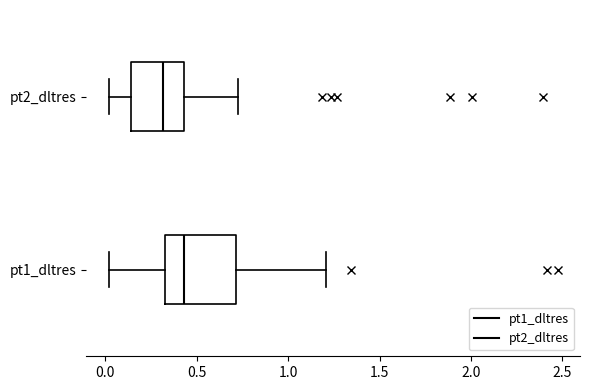

Reading bottom to top, transcribe this box plot: for each box, give where its median line is, the range the box spans, and where its two whiskers end, as read against the x-axis. The values are not printed on the chart, so give them approximately, as read against the axis.

pt1_dltres: median 0.45, box 0.35 to 0.70, whiskers 0.00 to 1.20
pt2_dltres: median 0.30, box 0.15 to 0.45, whiskers 0.00 to 0.75